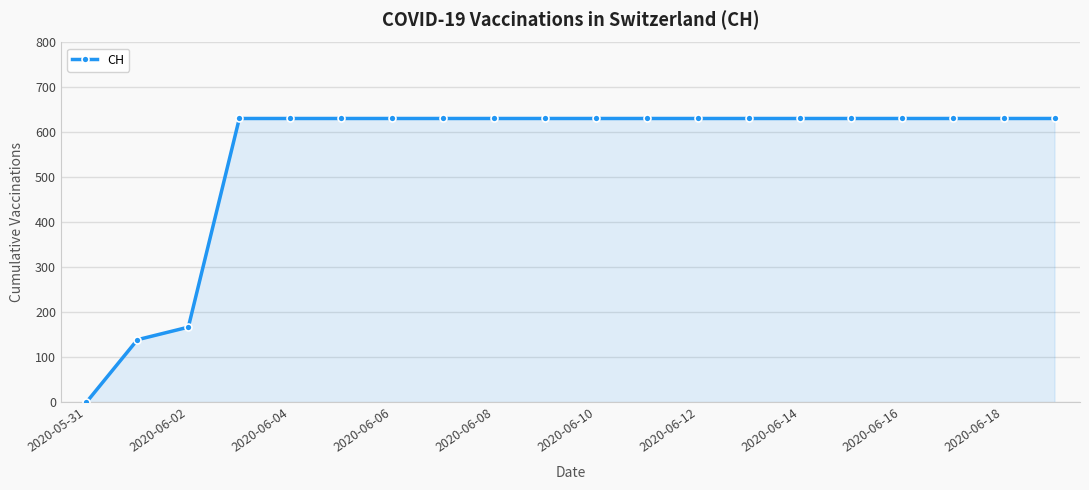

How many distinct data groups are displayed?

1